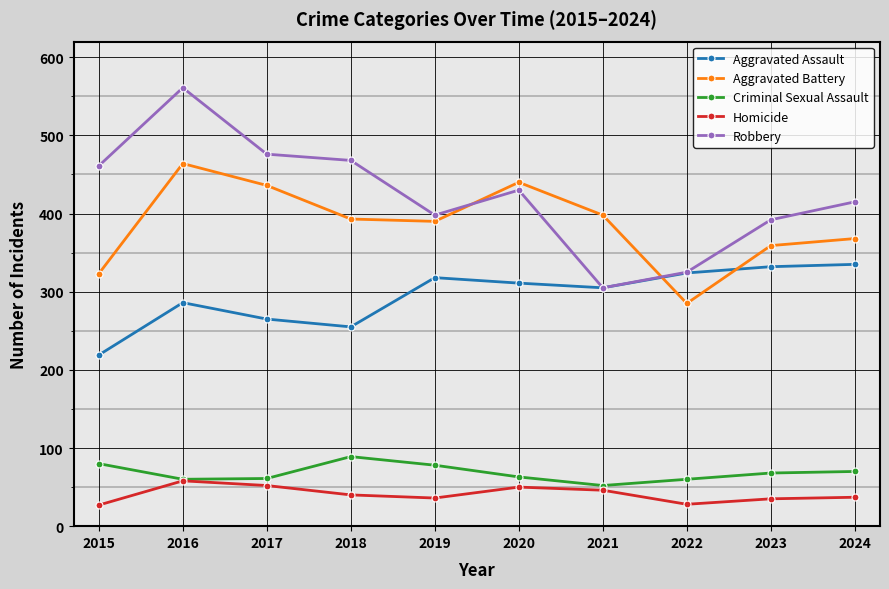

Where is Homicide nearest to the value 42?

2018